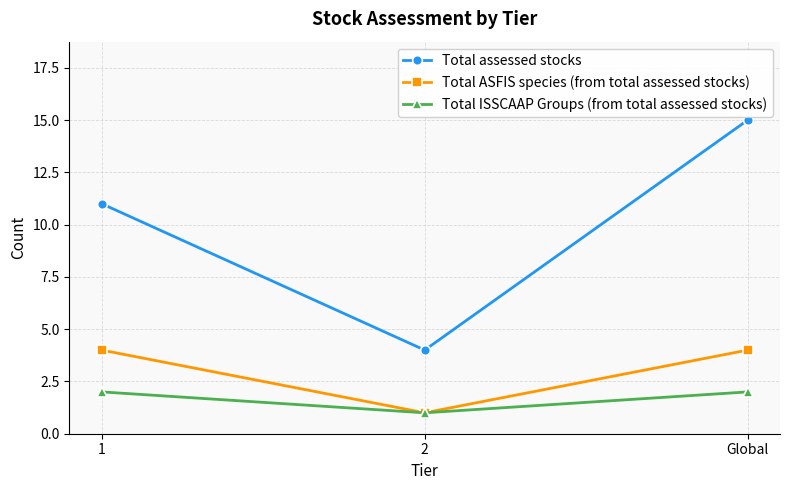

At which category does the chart reach its minimum across all series?

2